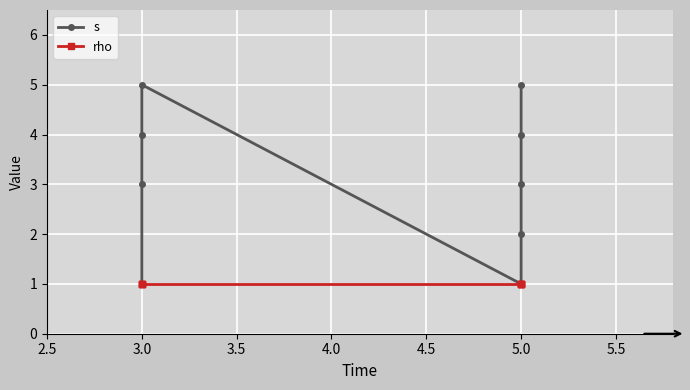

How many series are shown in this chart?

2